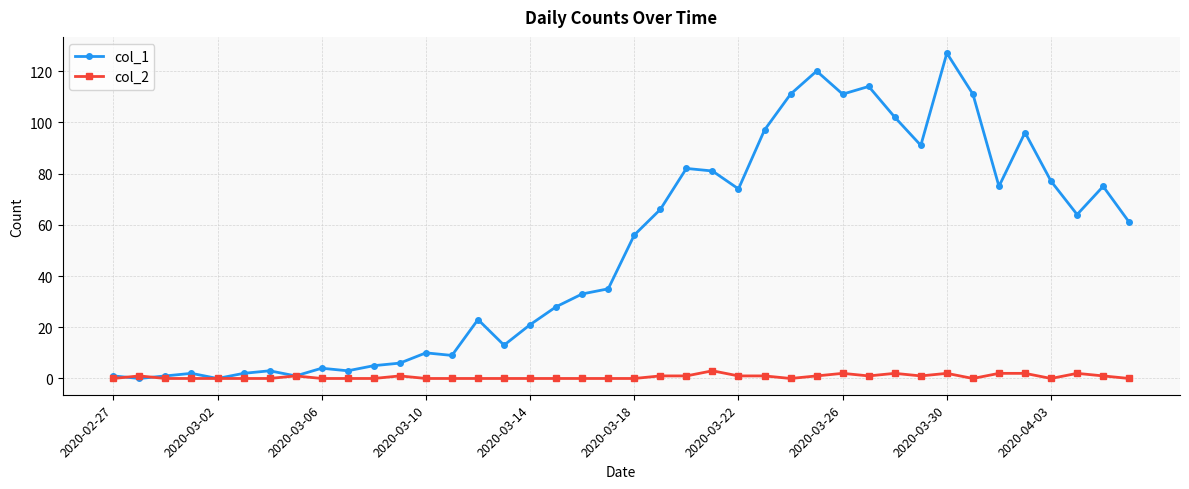

What is the sum of all col_1 values?

1991